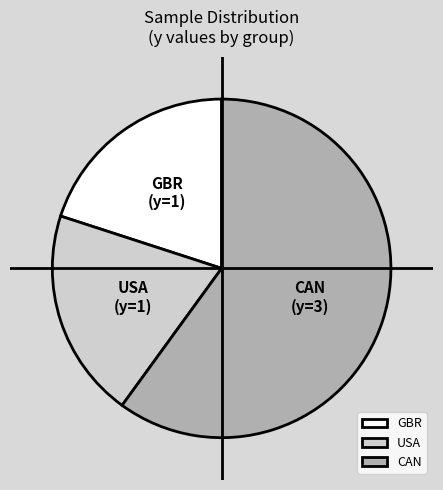

Does GBR account for over 50% of the chart?

No